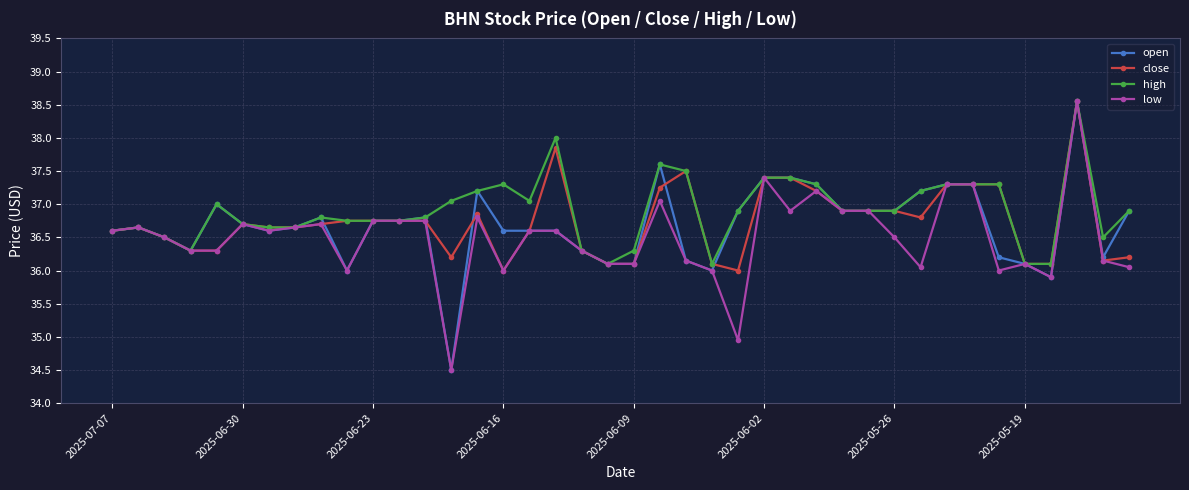

What is the lowest value of the low series?

34.5